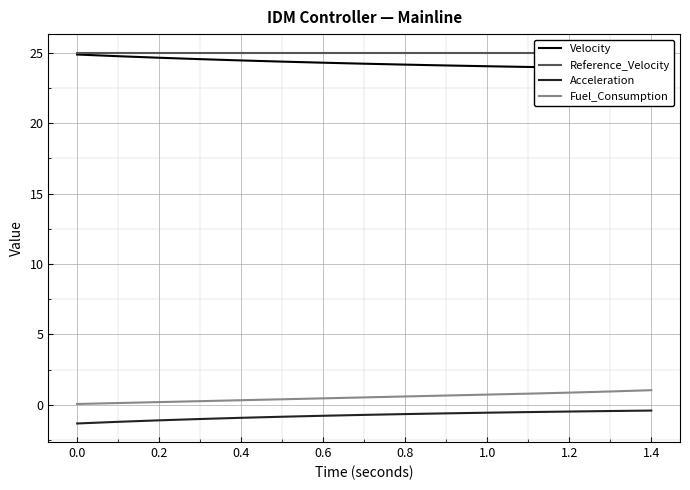

The value of Fuel_Consumption at 1.4 is 1.0. True or false?

True